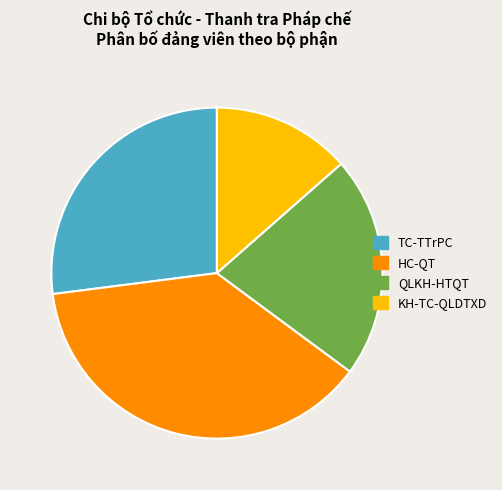

How many slices are in this pie chart?

4